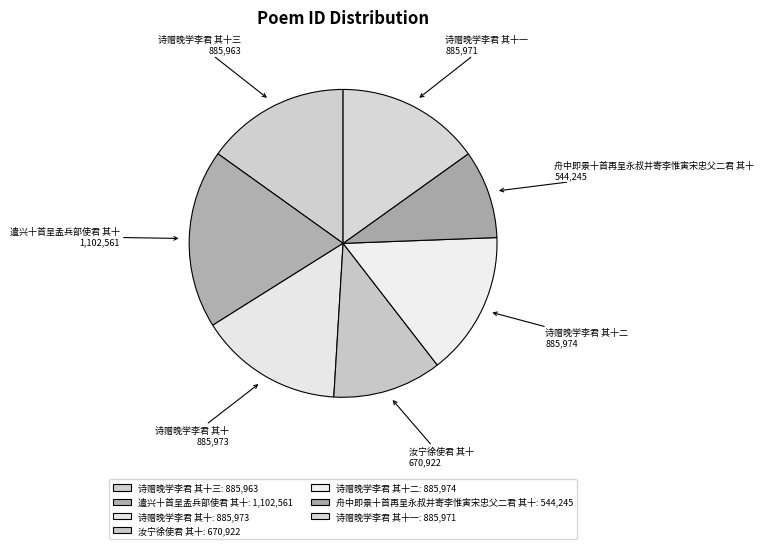

Count the number of slices in the pie.

7